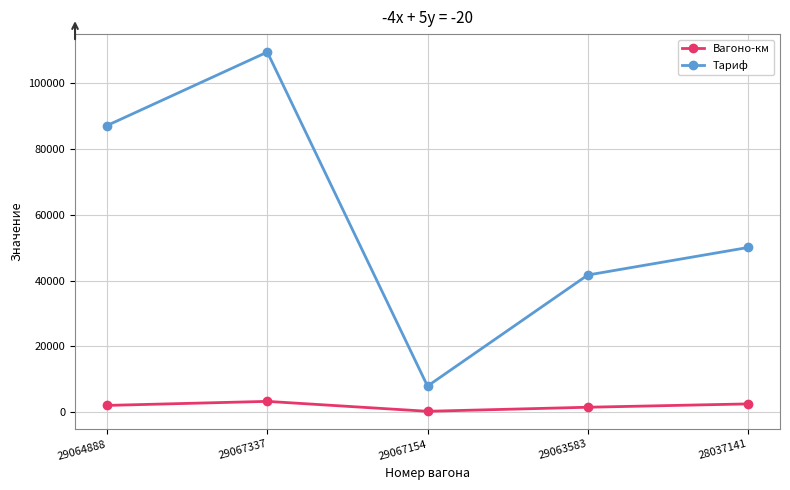

What are all the series names shown in the legend?

Вагоно-км, Тариф